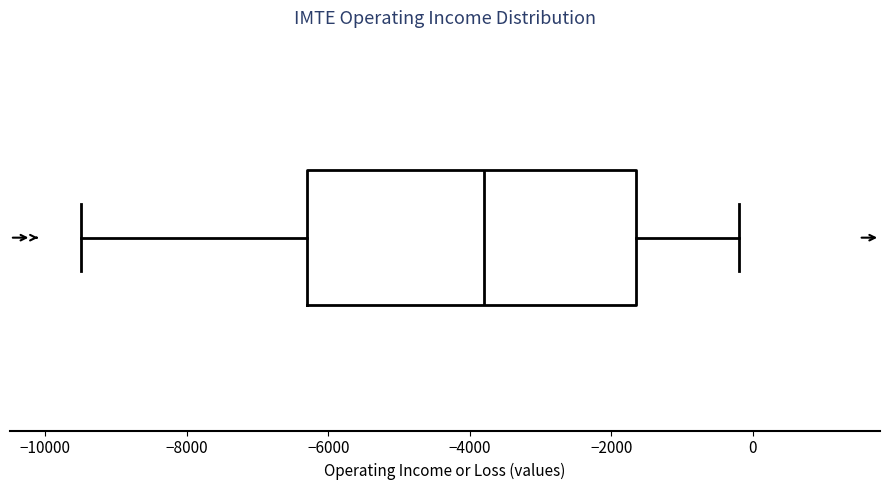

Transcribe this box plot: give where the median line is, the range the box spans, and where the two whiskers end, as read against the x-axis. The values are not printed on the chart, so give them approximately, as read against the axis.

median -3800, box -6200 to -1600, whiskers -9400 to -200